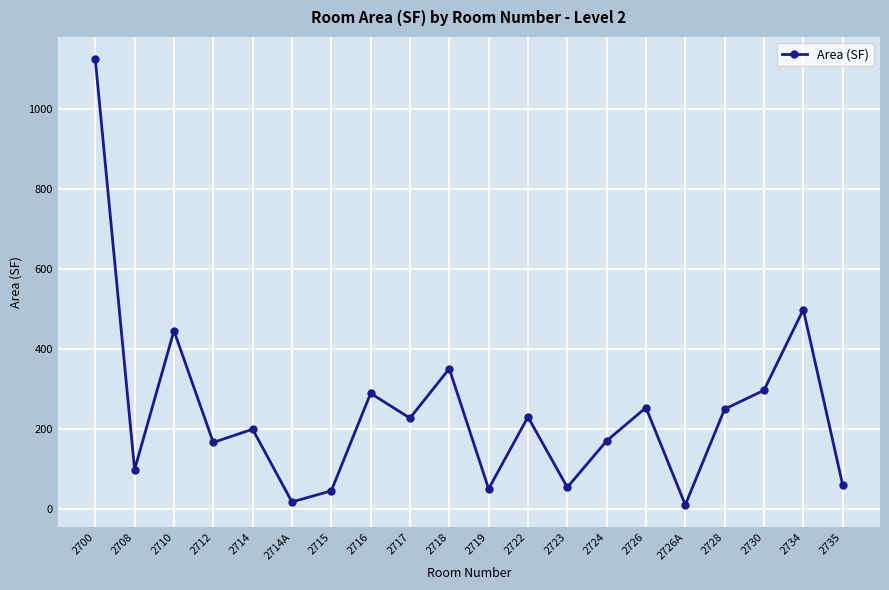

Where is the first local minimum?

2708